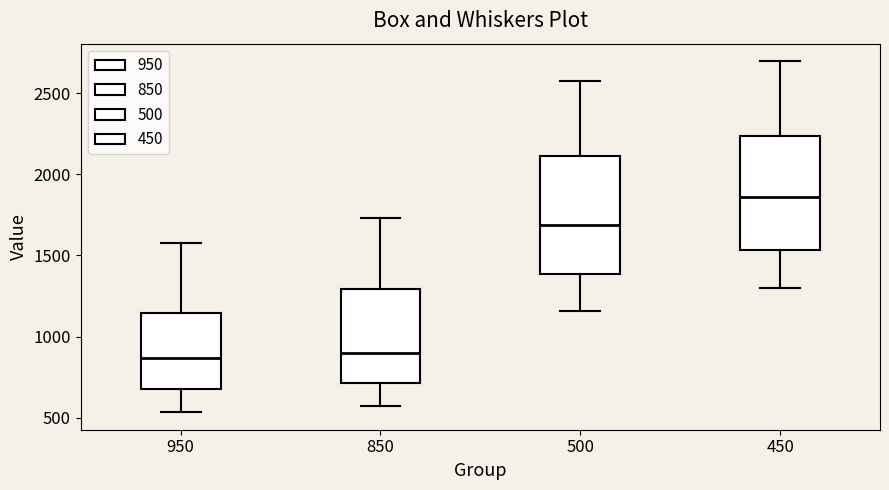

Reading left to right, read every box against the y-axis: the position of its median line, the range the box covers, and the ends of its whiskers. The values are not printed on the chart, so give them approximately, as read against the axis.

950: median 850, box 700 to 1150, whiskers 550 to 1550
850: median 900, box 700 to 1300, whiskers 550 to 1750
500: median 1700, box 1400 to 2100, whiskers 1150 to 2600
450: median 1850, box 1550 to 2250, whiskers 1300 to 2700